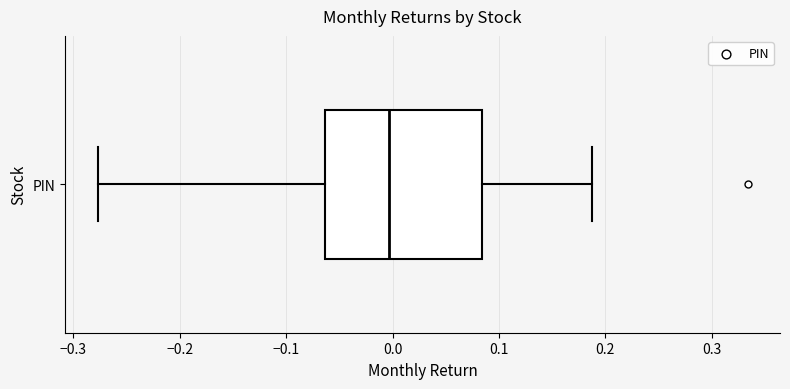

Transcribe this box plot: give where the median line is, the range the box spans, and where the two whiskers end, as read against the x-axis. The values are not printed on the chart, so give them approximately, as read against the axis.

median 0.00, box -0.06 to 0.08, whiskers -0.28 to 0.19